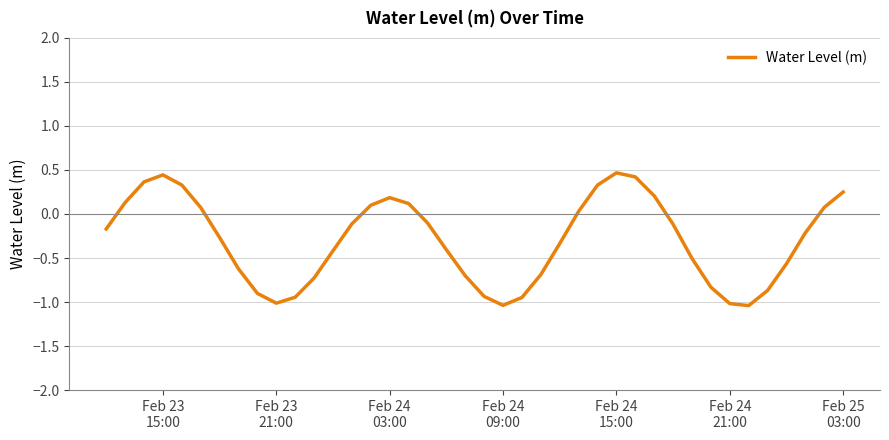

How many values are below zero?

25